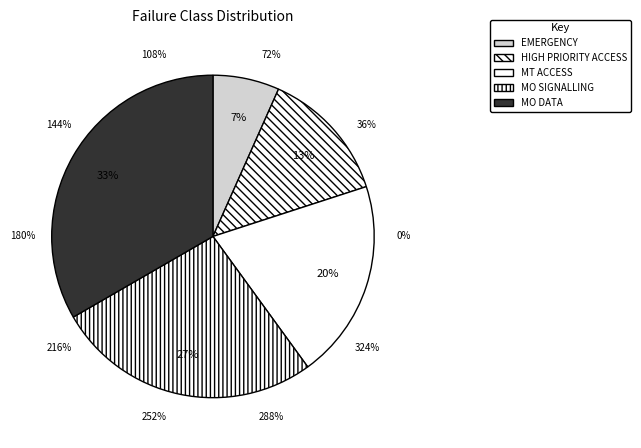

Which category has the smallest portion of the pie?

EMERGENCY